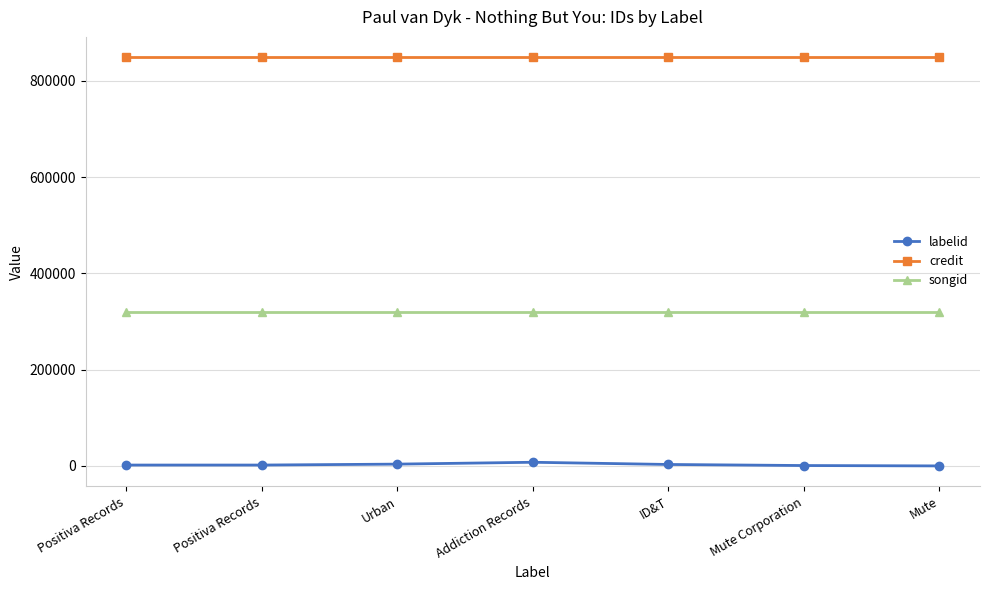

Count the number of data series in this chart.

3